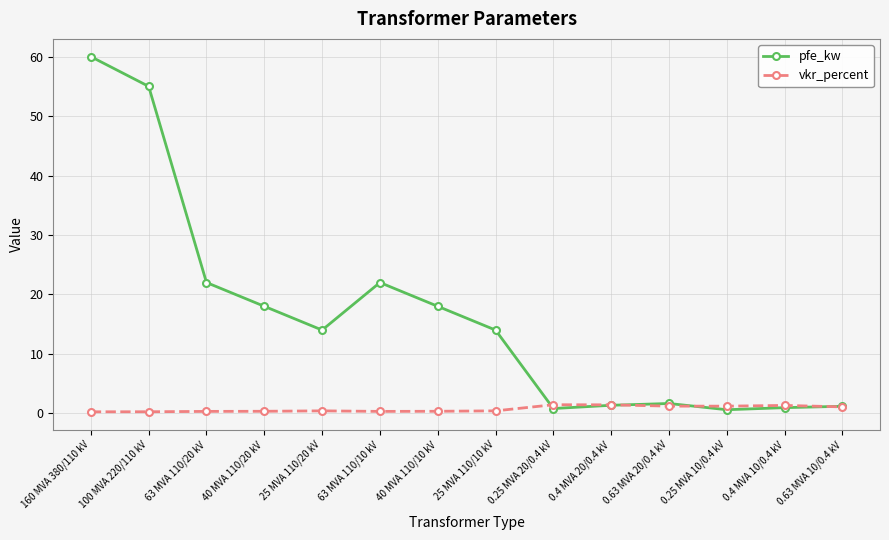

What are all the series names shown in the legend?

pfe_kw, vkr_percent